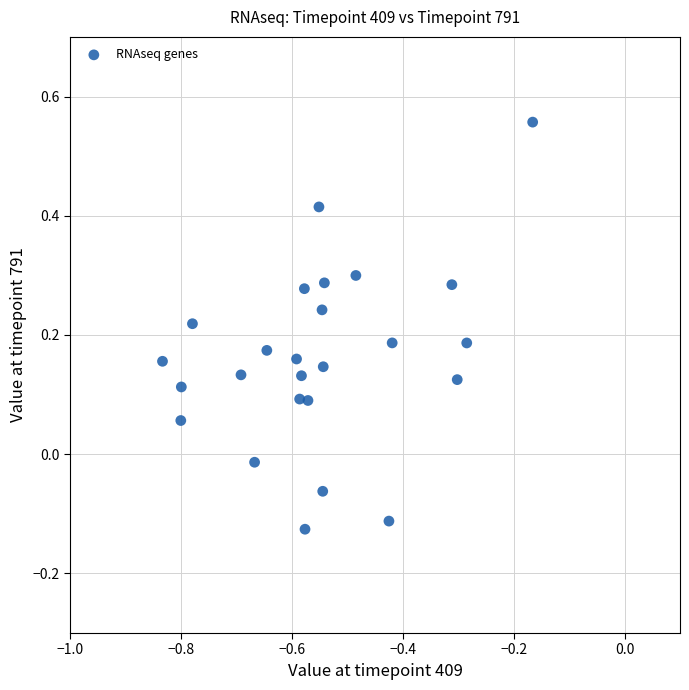

What is the range of Y values (max minus min)?

0.7